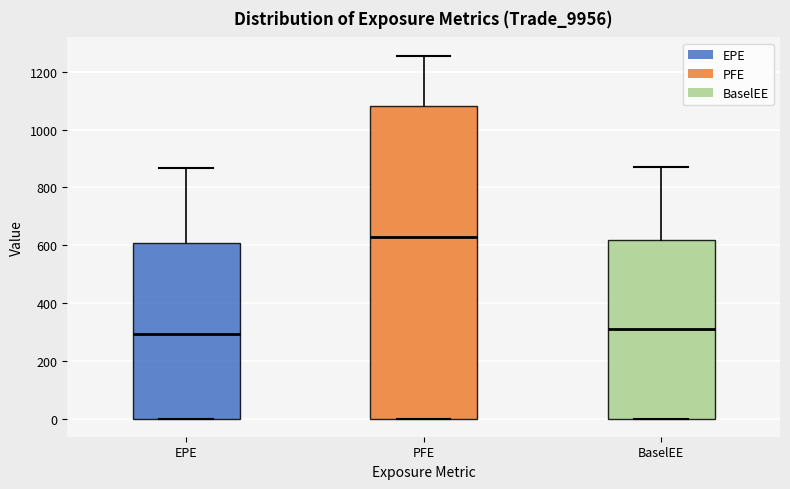

Where is the lower edge of the box for EPE on the y-axis? The values are not printed on the chart, so give them approximately, as read against the axis.

0